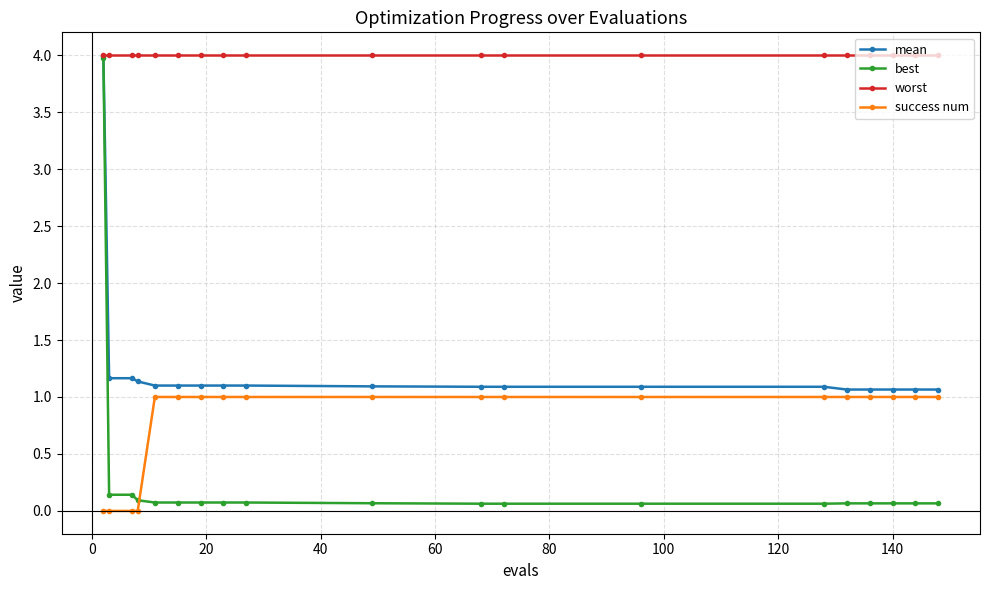

Which series has the largest total across all categories?

worst